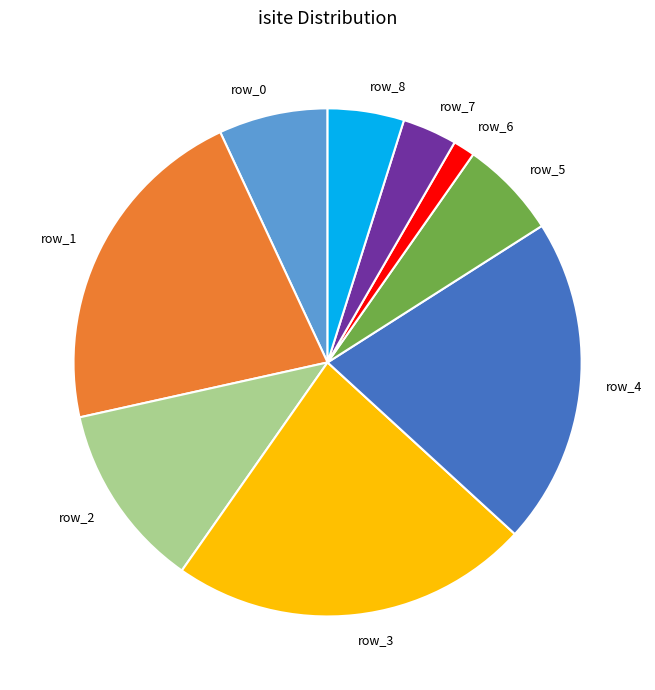

Combined, do row_8 and row_7 account for over 50%?

No